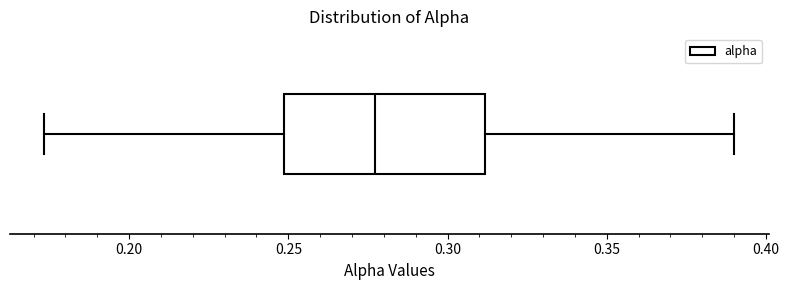

Transcribe this box plot: give where the median line is, the range the box spans, and where the two whiskers end, as read against the x-axis. The values are not printed on the chart, so give them approximately, as read against the axis.

median 0.275, box 0.250 to 0.310, whiskers 0.175 to 0.390